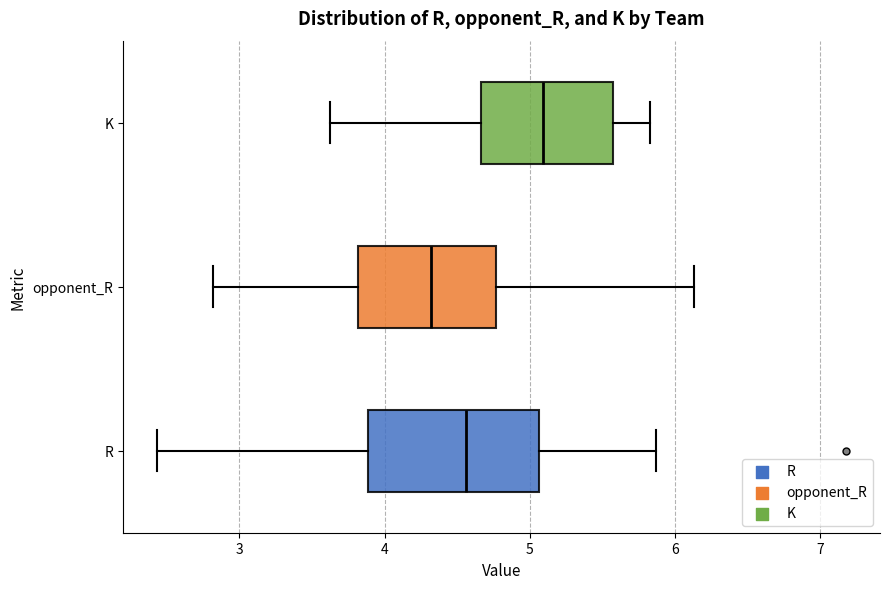

Reading bottom to top, read every box against the x-axis: the position of its median line, the range the box covers, and the ends of its whiskers. The values are not printed on the chart, so give them approximately, as read against the axis.

R: median 4.6, box 3.9 to 5.1, whiskers 2.4 to 5.9
opponent_R: median 4.3, box 3.8 to 4.8, whiskers 2.8 to 6.1
K: median 5.1, box 4.7 to 5.6, whiskers 3.6 to 5.8